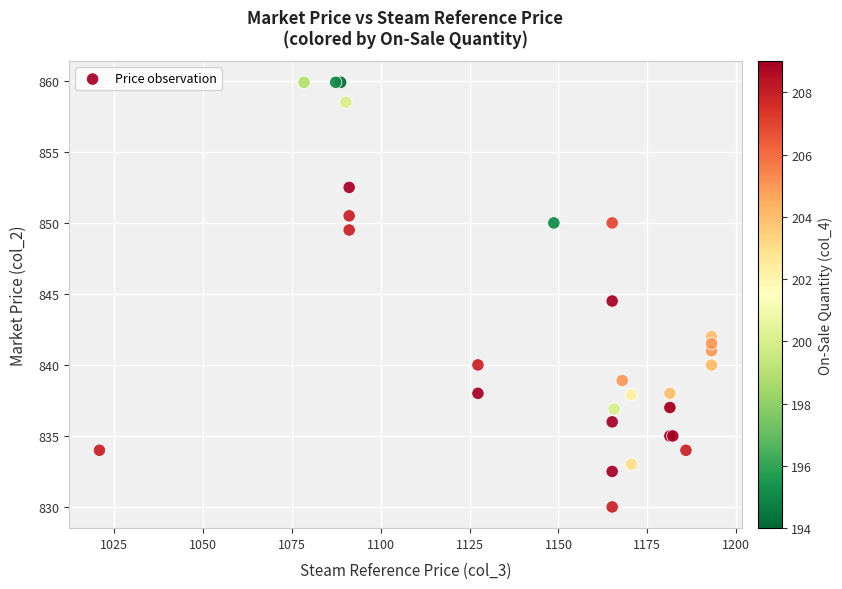

What Y value in the scatter plot is closest to 844?

844.5